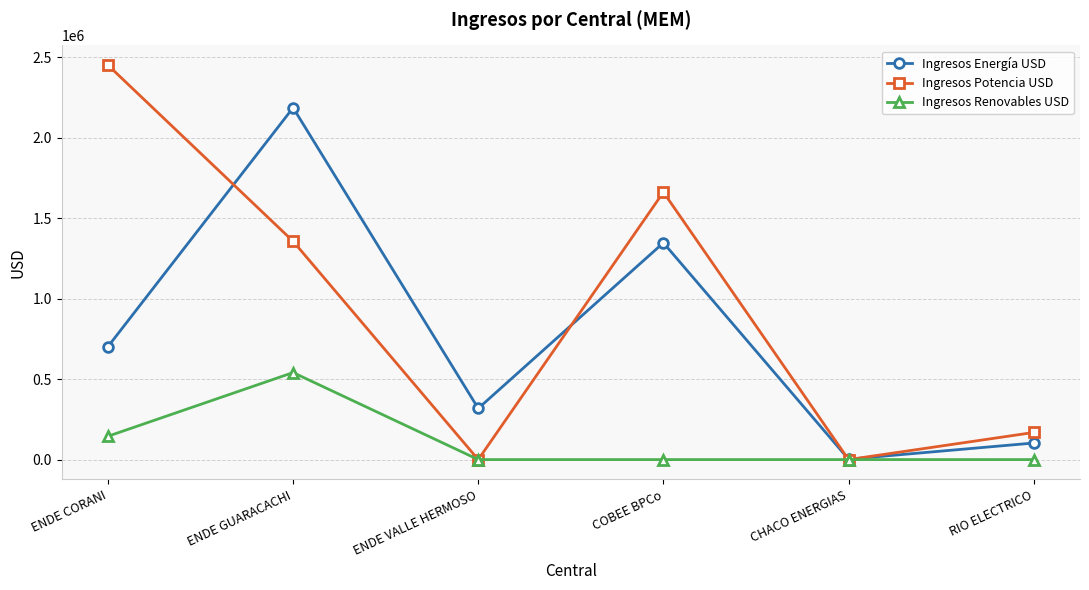

How many lines are shown in the chart?

3